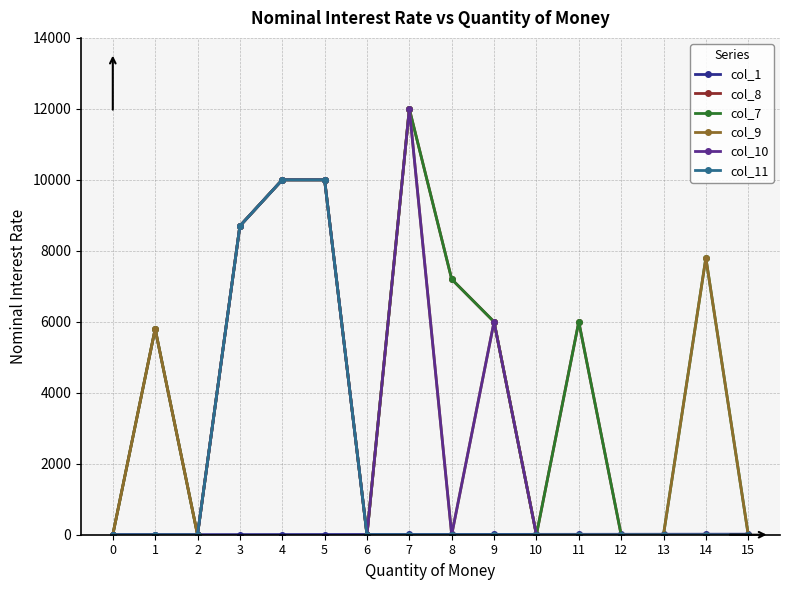

Is it true that col_8 equals 0 at 0?

True